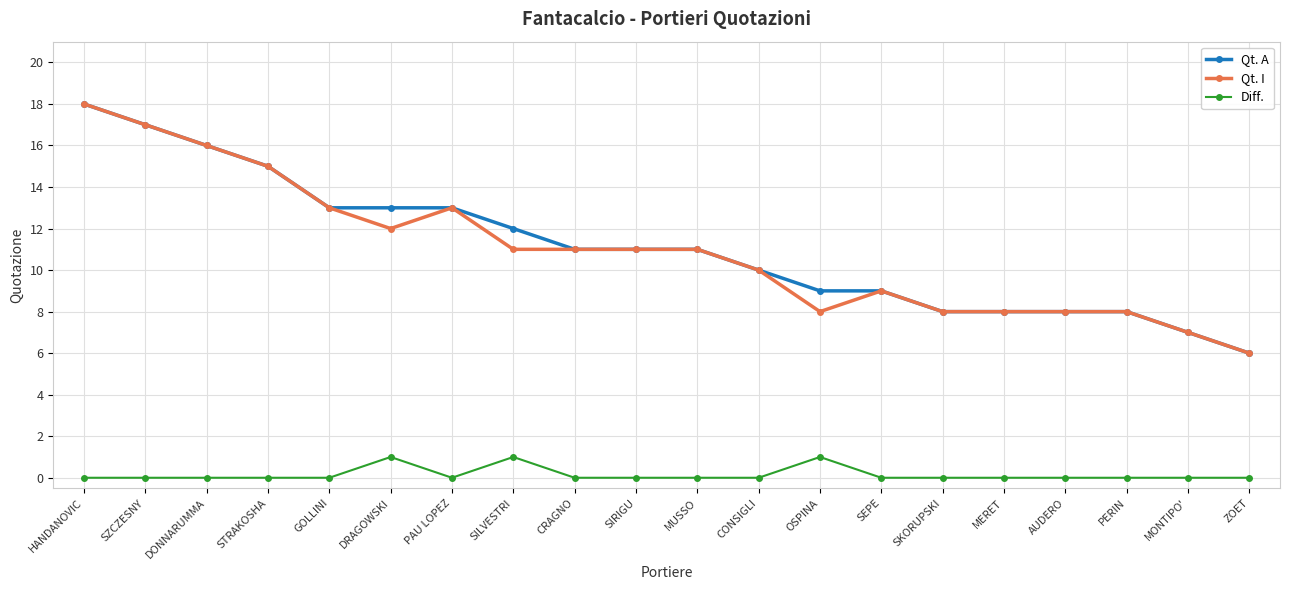

What is the total value across all series at DONNARUMMA?

32